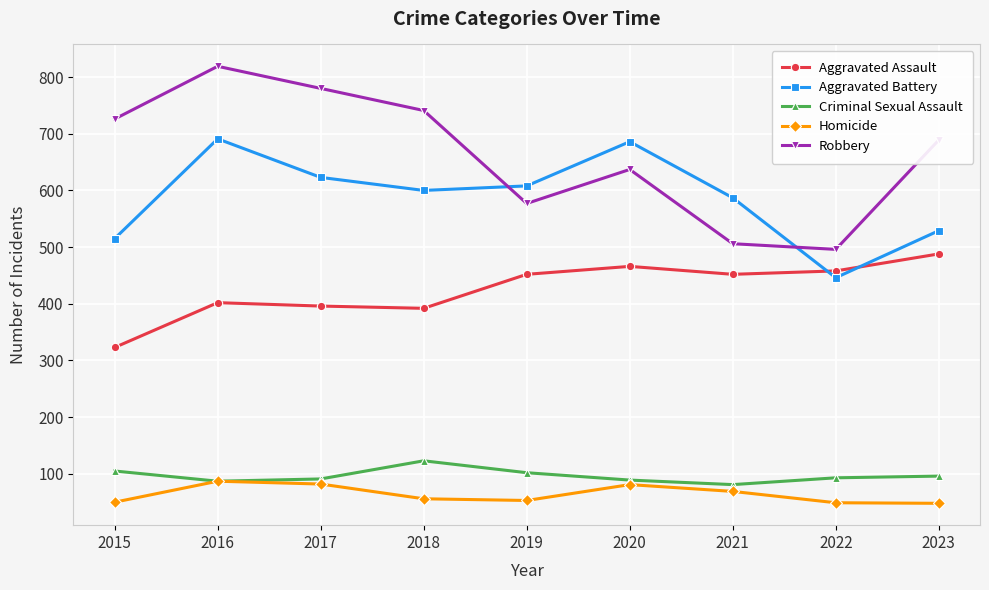

The value of Criminal Sexual Assault at 2022 is 160. True or false?

False